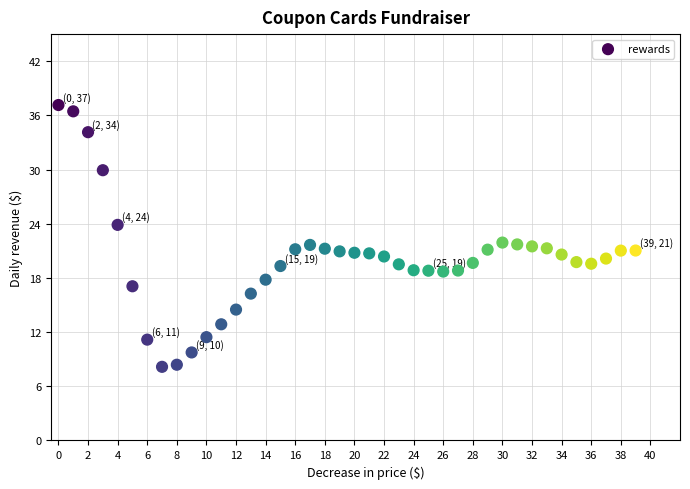

What is the range of Y values (max minus min)?

29.0